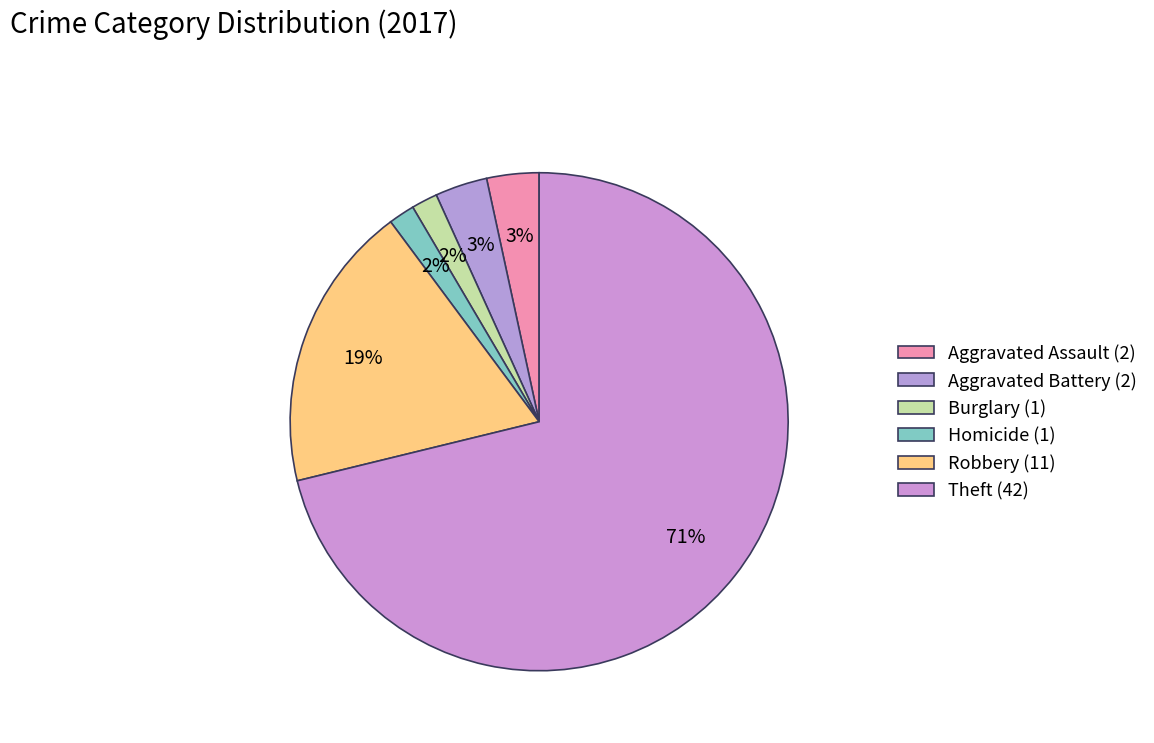

How many segments does this pie chart have?

6